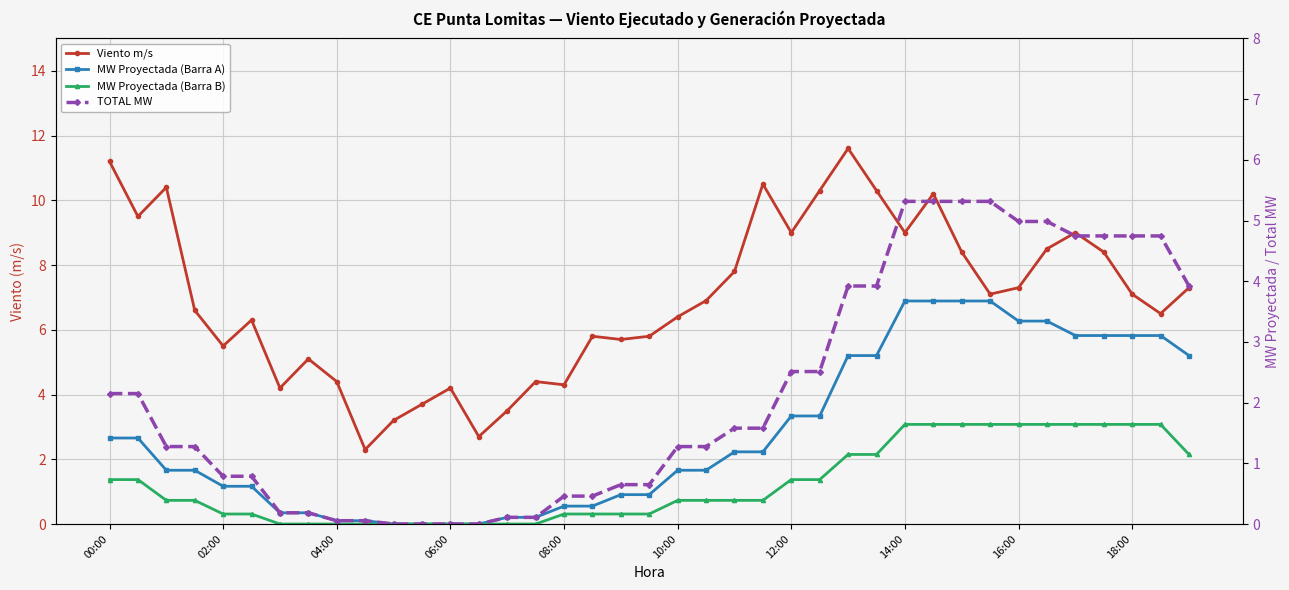

Count the number of data series in this chart.

4